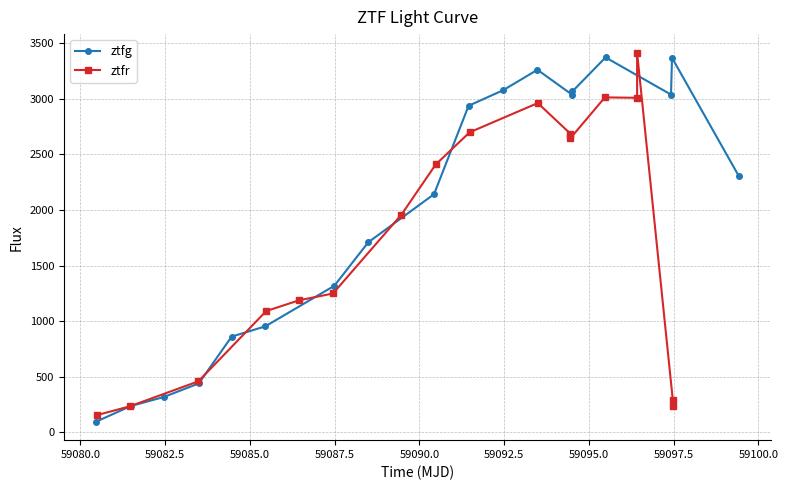

Does the chart display data point markers on the line(s)?

Yes